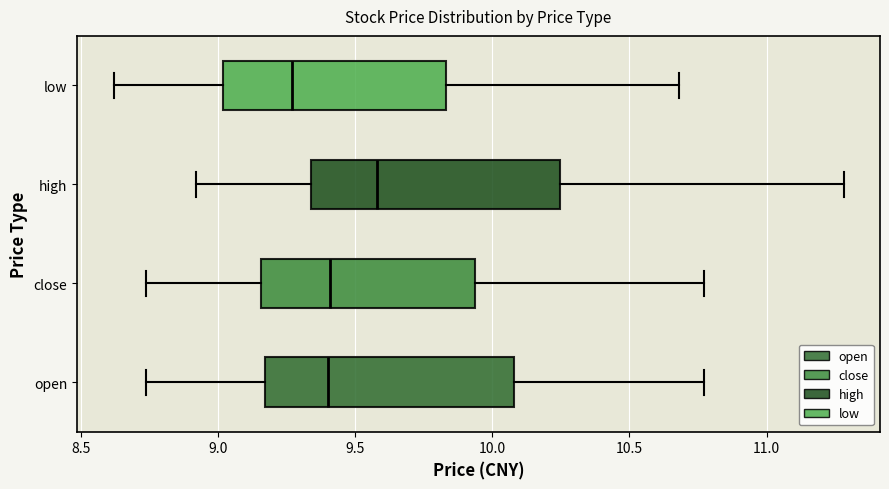

Where does the median line of the box for open sit on the x-axis? The values are not printed on the chart, so give them approximately, as read against the axis.

9.40